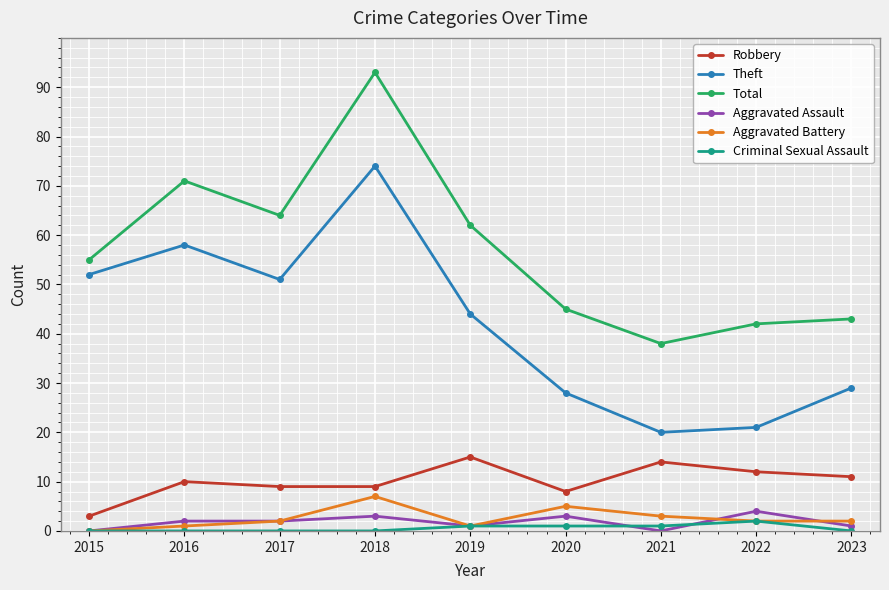

Rank the series by their maximum value, from highest to lowest.

Total, Theft, Robbery, Aggravated Battery, Aggravated Assault, Criminal Sexual Assault